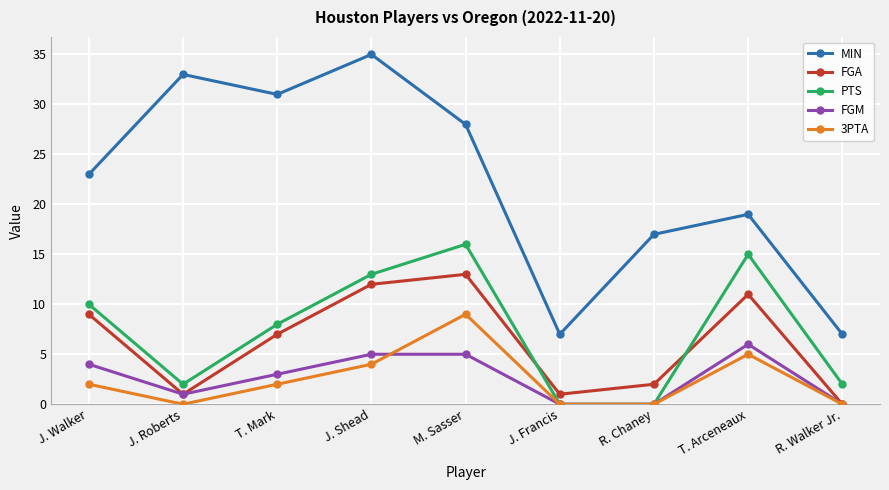

What is the label of the 3rd point from the right?

R. Chaney